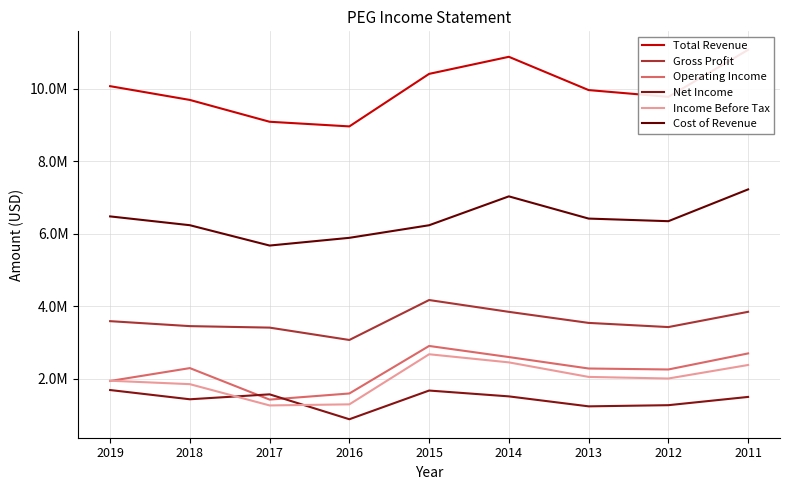

Where does the Operating Income series first go above 2287000?

2018